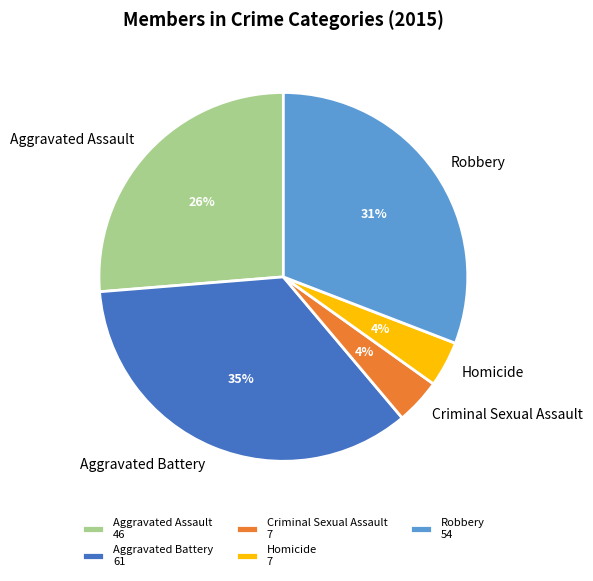

How many segments does this pie chart have?

5